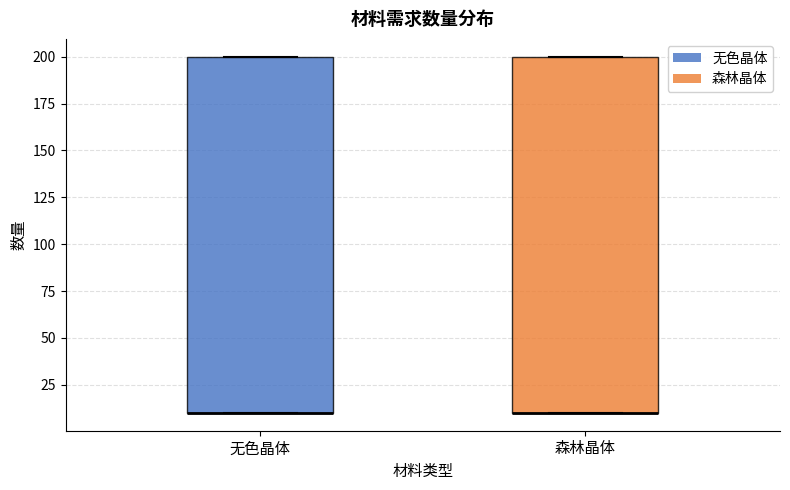

Reading left to right, read every box against the y-axis: the position of its median line, the range the box covers, and the ends of its whiskers. The values are not printed on the chart, so give them approximately, as read against the axis.

无色晶体: median 10 (drawn on the box's lower edge), box 10 to 200, whiskers 10 to 200
森林晶体: median 10 (drawn on the box's lower edge), box 10 to 200, whiskers 10 to 200